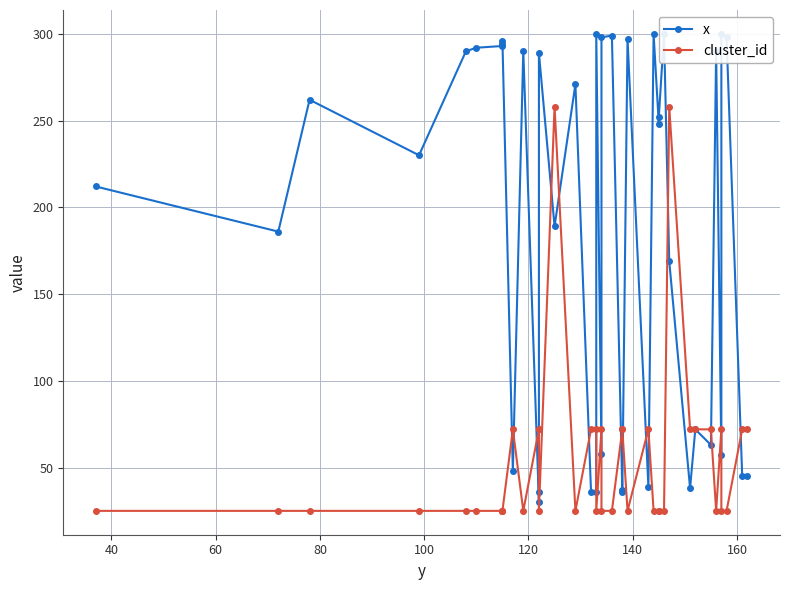

Reading right to left, transcribe all the data shown in this chart.

x: 45	45	298	300	57	290	63	72	38	169	300	252	248	300	39	297	37	36	299	298	58	300	36	36	271	189	289	36	30	290	48	296	294	293	292	290	230	262	186	212
cluster_id: 72	72	25	25	72	25	72	72	72	258	25	25	25	25	72	25	72	72	25	25	72	25	72	72	25	258	25	72	72	25	72	25	25	25	25	25	25	25	25	25